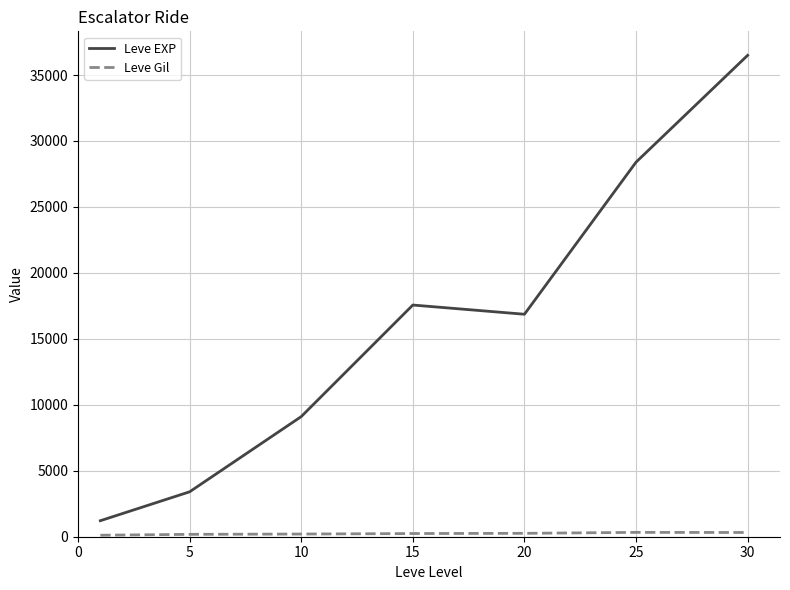

What is the greatest value displayed?

36492.5